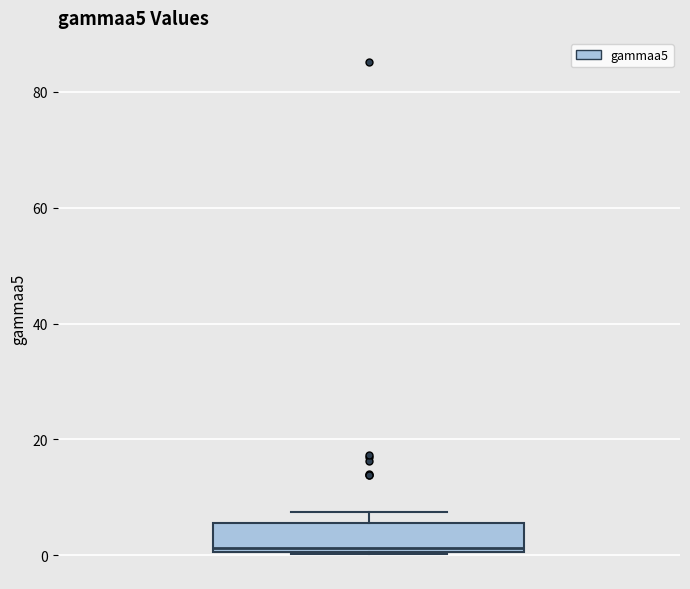

Read this box plot against the y-axis: the position of the median line, the range covered by the box, and the ends of both whiskers. The values are not printed on the chart, so give them approximately, as read against the axis.

median 2, box 0 to 6, whiskers 0 to 8